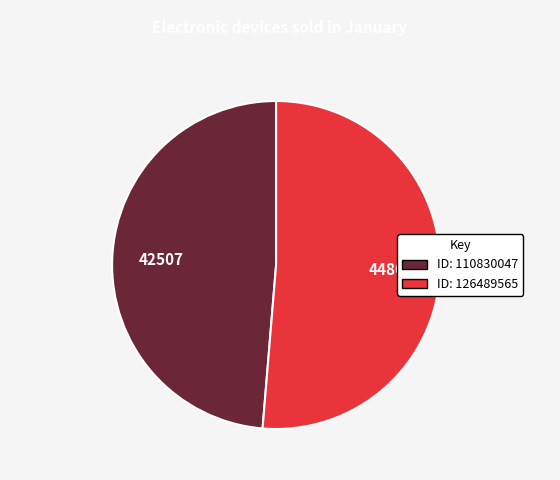

Is there any slice that represents more than half of the pie?

Yes